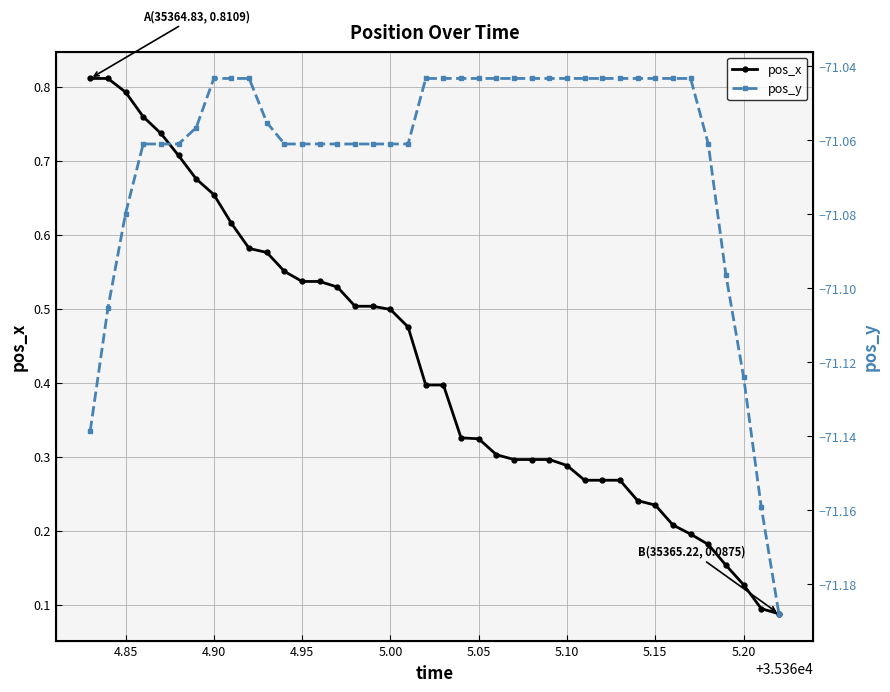

At how many categories does at least one series exceed -14?

40